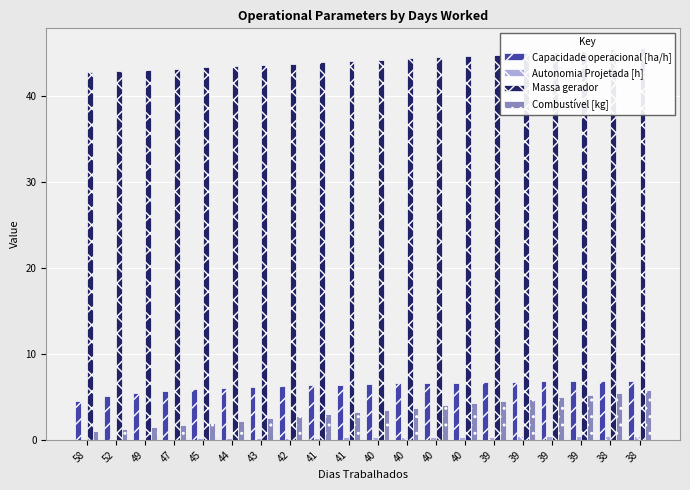

Which label corresponds to the largest value in the chart?

38